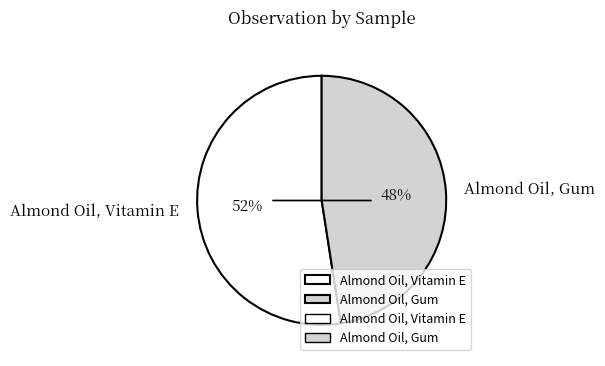

Rank the categories by value from highest to lowest.

Almond Oil, Vitamin E, Almond Oil, Gum